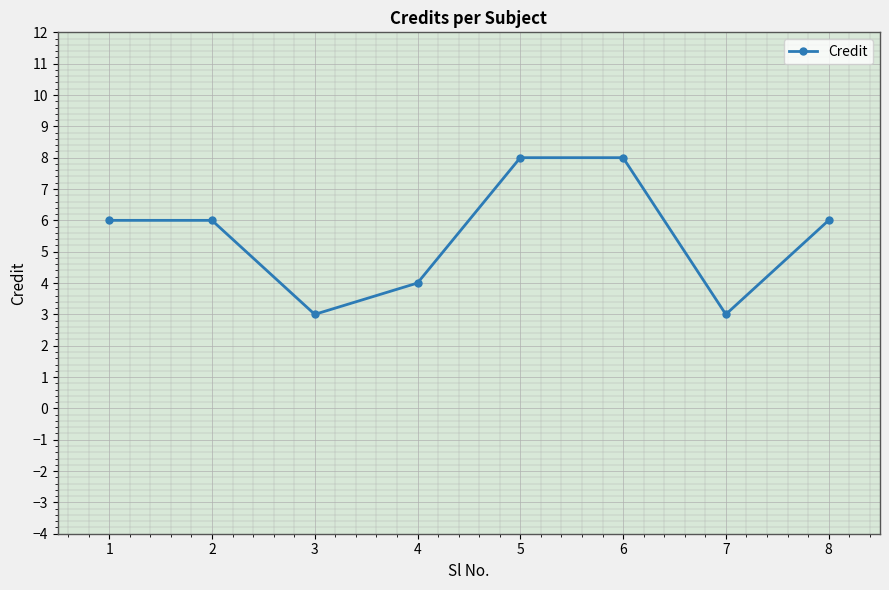

How many interior local valleys (lower than both neighbors) does the data have?

2